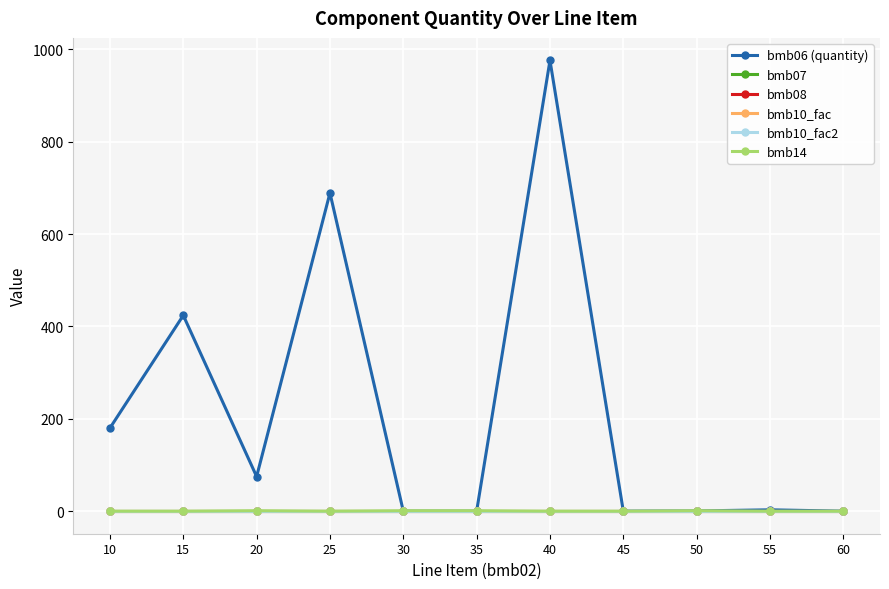

Does the chart have visible grid lines?

Yes